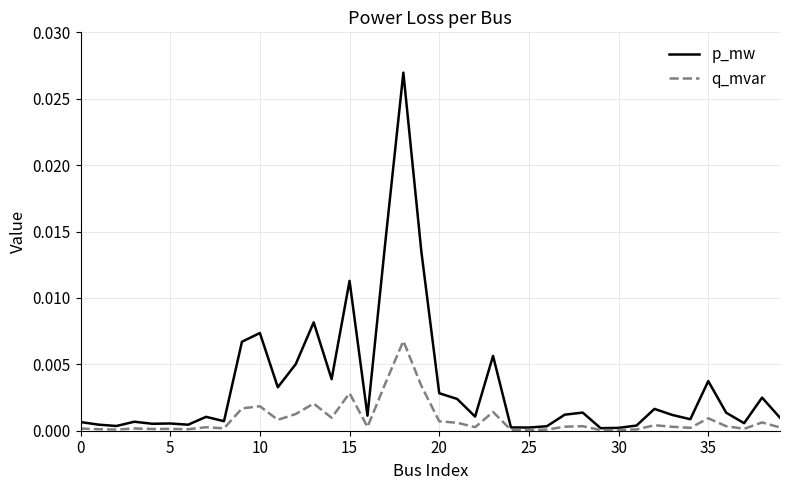

Rank the series by their average value, from highest to lowest.

p_mw, q_mvar